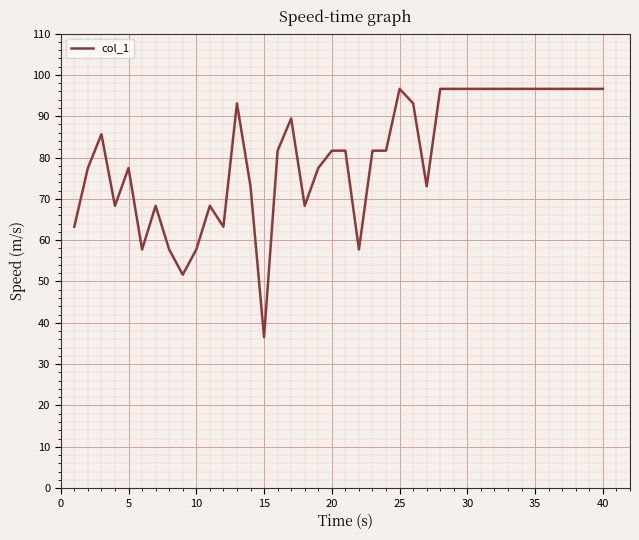

What is the smallest value displayed?

36.5